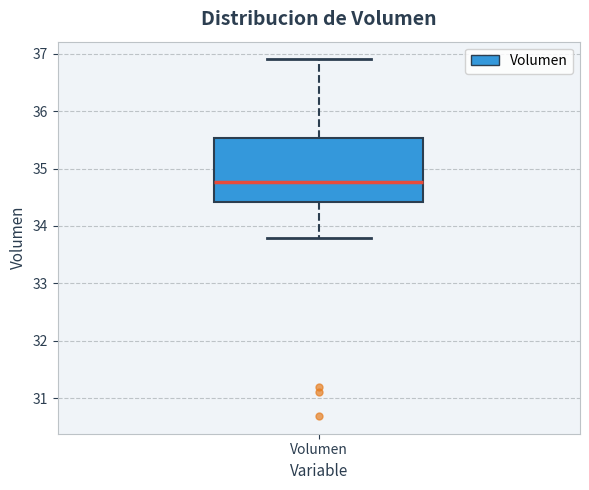

Transcribe this box plot: give where the median line is, the range the box spans, and where the two whiskers end, as read against the y-axis. The values are not printed on the chart, so give them approximately, as read against the axis.

median 34.8, box 34.4 to 35.5, whiskers 33.8 to 36.9